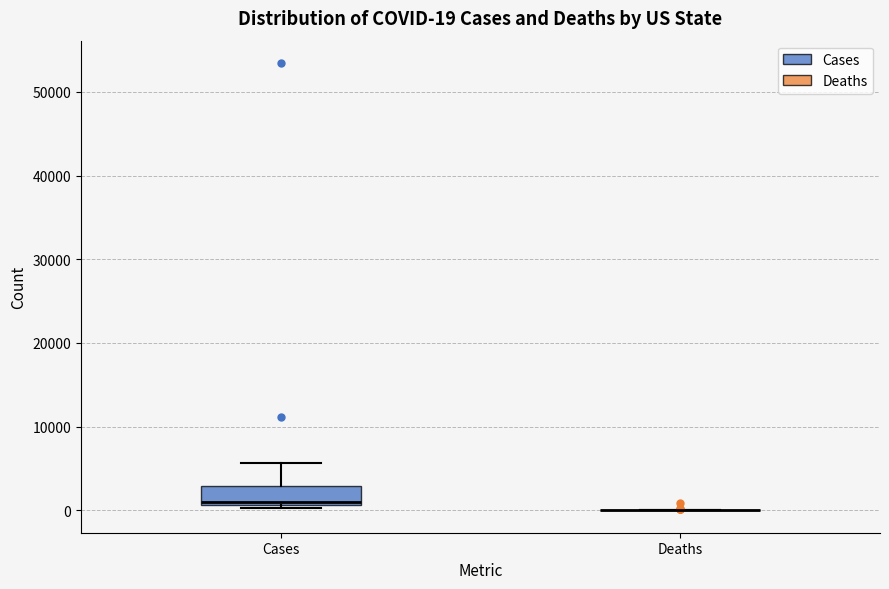

Comparing the boxes themselves (not the whiskers), which one is the tallest?

Cases